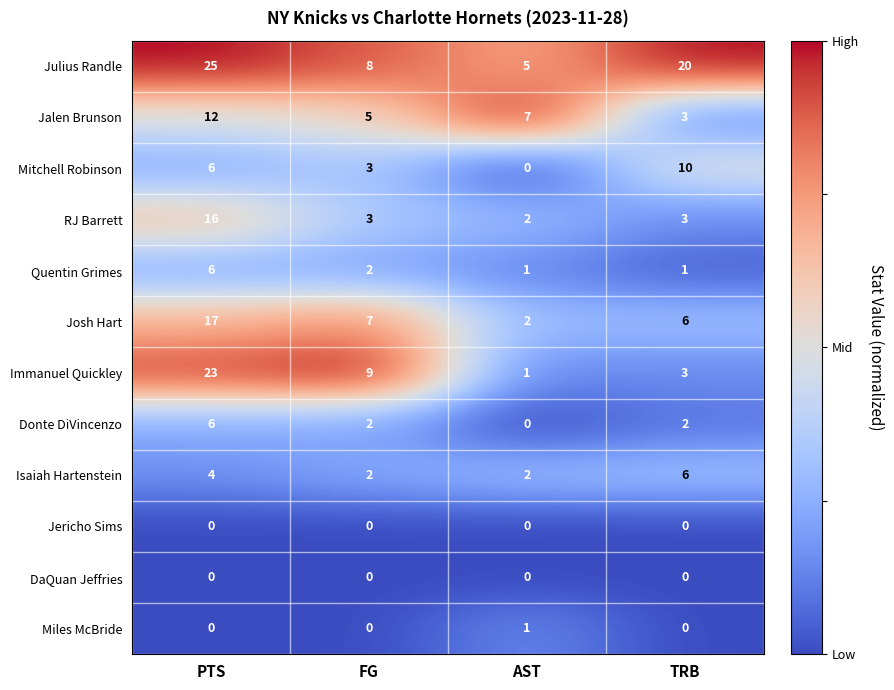

True or false: Quentin Grimes has a value of 4 at FG.

False